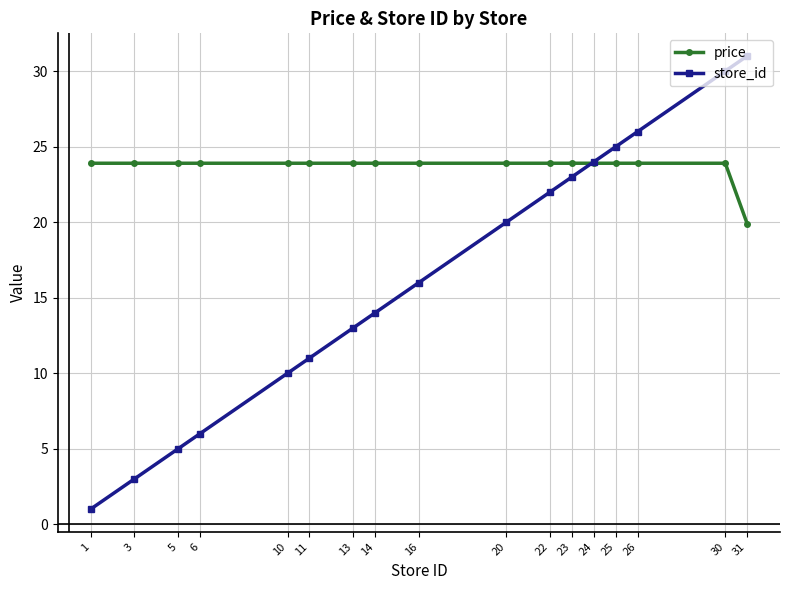

How many series are shown in this chart?

2